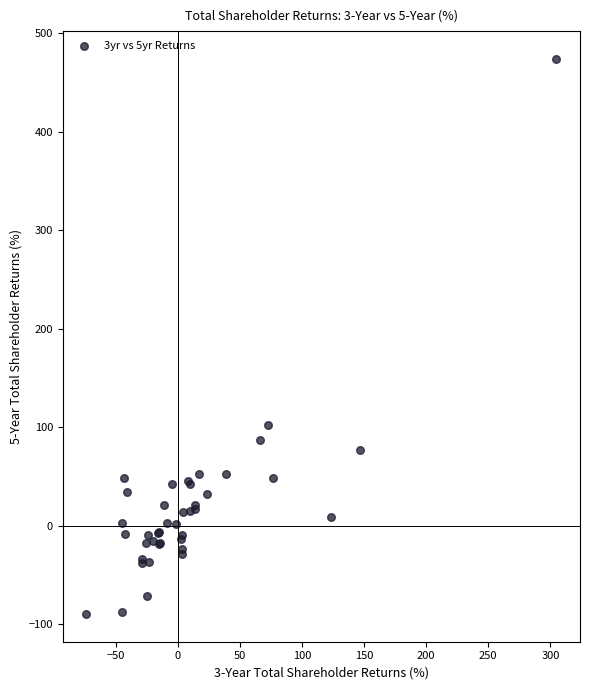

What Y value in the scatter plot is closest to 192?

102.1